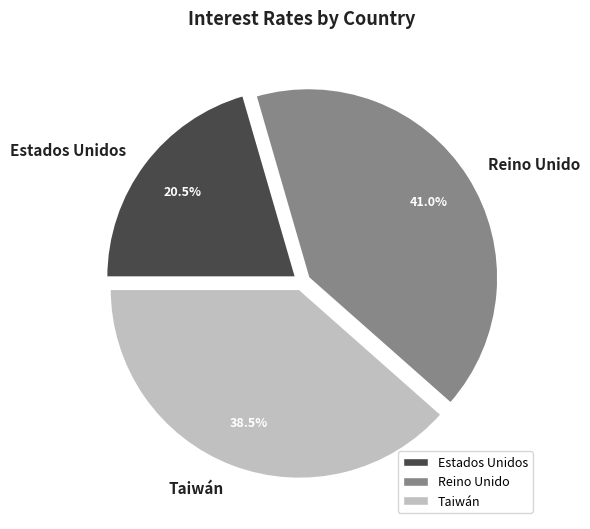

Rank the categories by value from highest to lowest.

Reino Unido, Taiwán, Estados Unidos